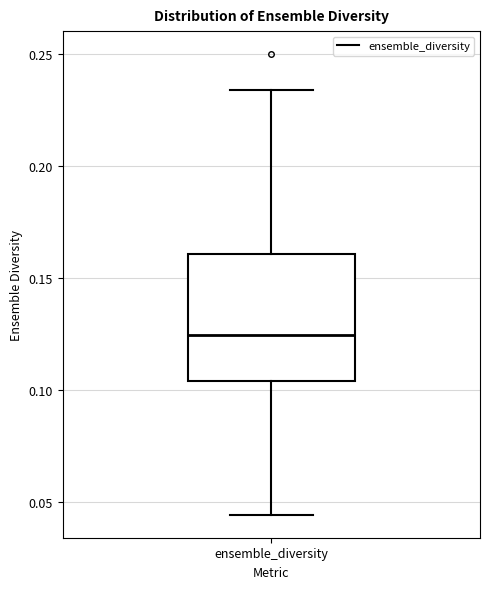

Read this box plot against the y-axis: the position of the median line, the range covered by the box, and the ends of both whiskers. The values are not printed on the chart, so give them approximately, as read against the axis.

median 0.125, box 0.105 to 0.160, whiskers 0.045 to 0.235